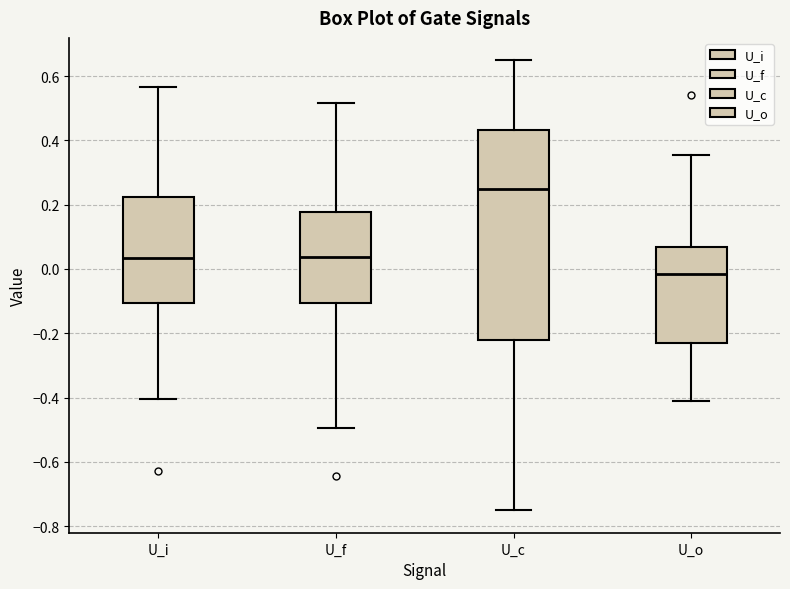

Which box is the tallest, from its lower edge to its upper edge?

U_c